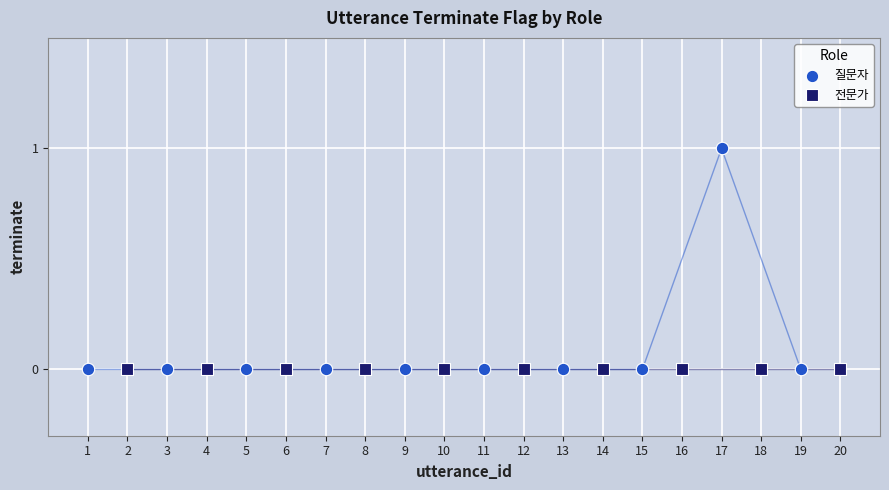

Which series contains the highest Y value?

질문자